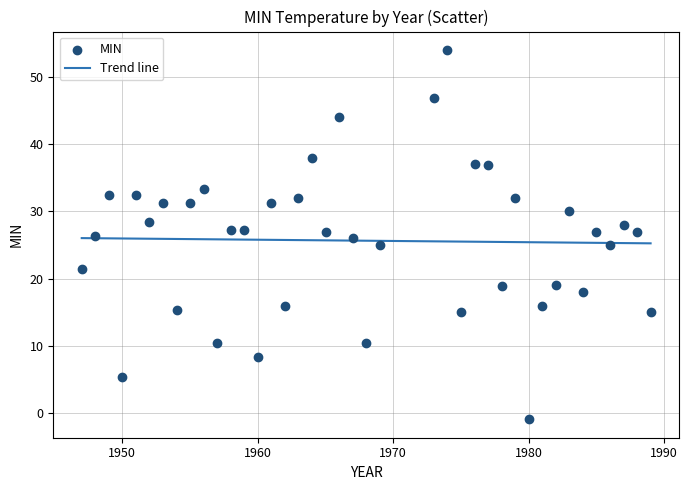

What is the range of Y values (max minus min)?

54.9